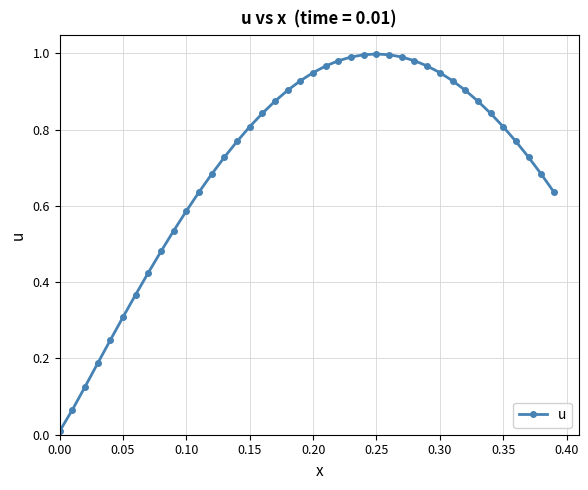

What is the sum of all values?

28.4